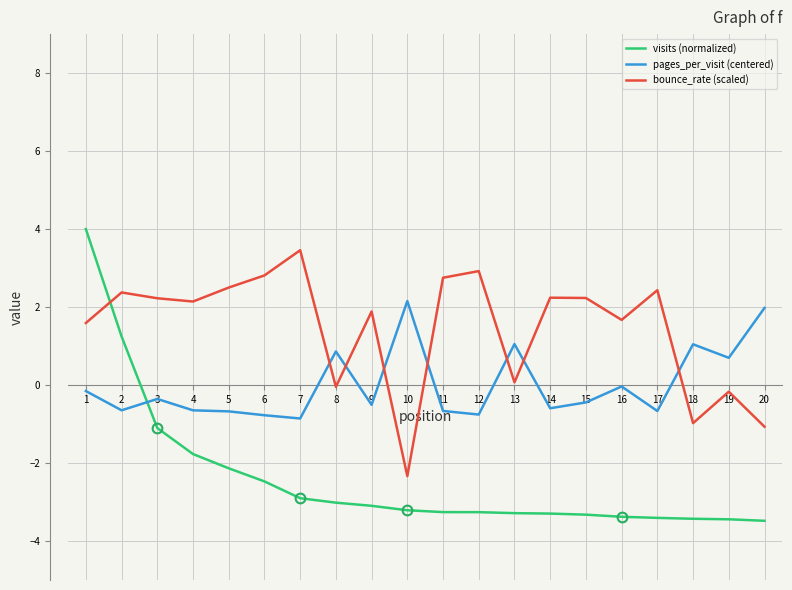

True or false: bounce_rate (scaled) and visits (normalized) intersect in this chart.

True